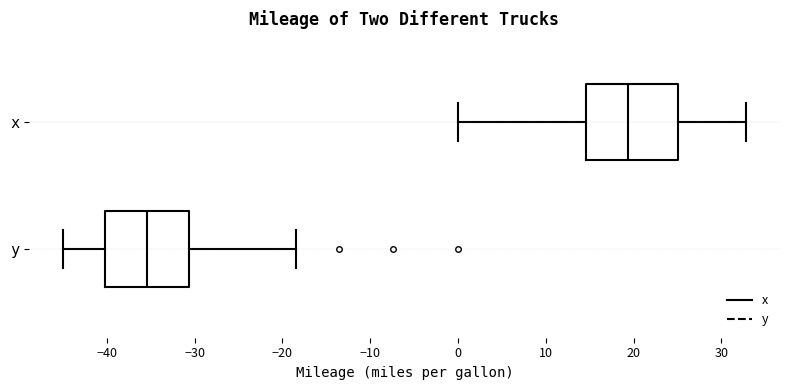

Reading bottom to top, transcribe this box plot: for each box, give where its median line is, the range the box spans, and where its two whiskers end, as read against the x-axis. The values are not printed on the chart, so give them approximately, as read against the axis.

y: median -35, box -40 to -31, whiskers -45 to -18
x: median 19, box 15 to 25, whiskers 0 to 33